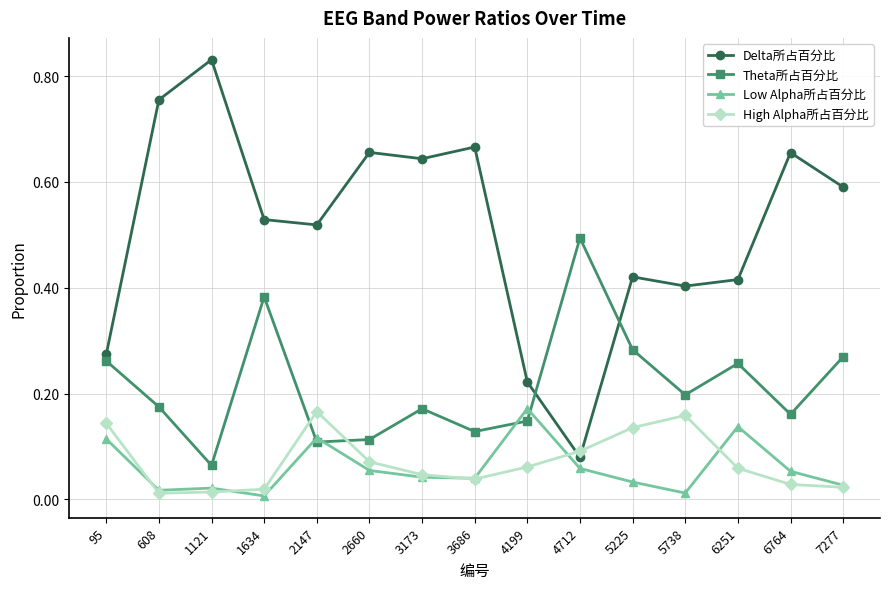

Is it true that Delta所占百分比 equals 1.2 at 608?

False